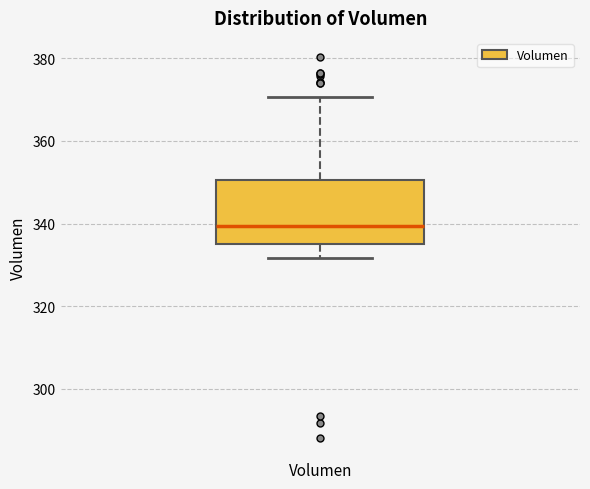

Transcribe this box plot: give where the median line is, the range the box spans, and where the two whiskers end, as read against the y-axis. The values are not printed on the chart, so give them approximately, as read against the axis.

median 340, box 336 to 350, whiskers 332 to 370